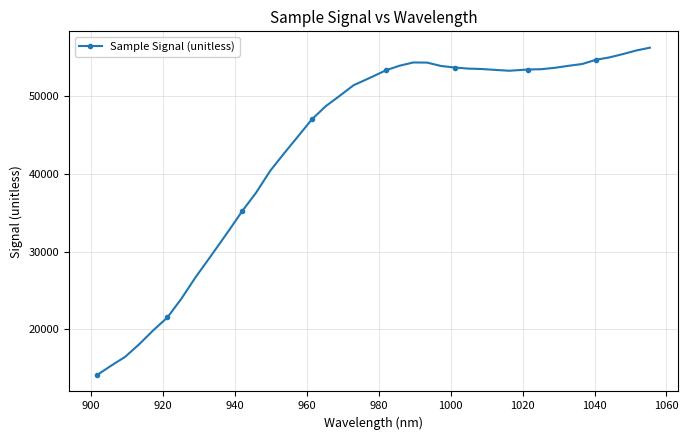

What is the value of the 5th point from the left?

19891